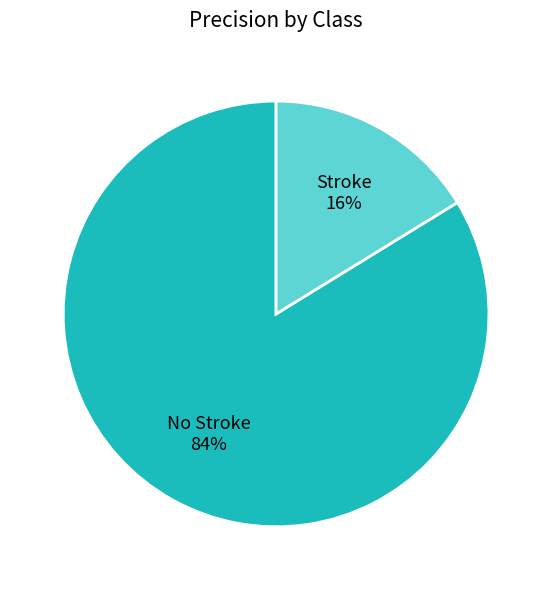

Which category accounts for the majority?

No Stroke